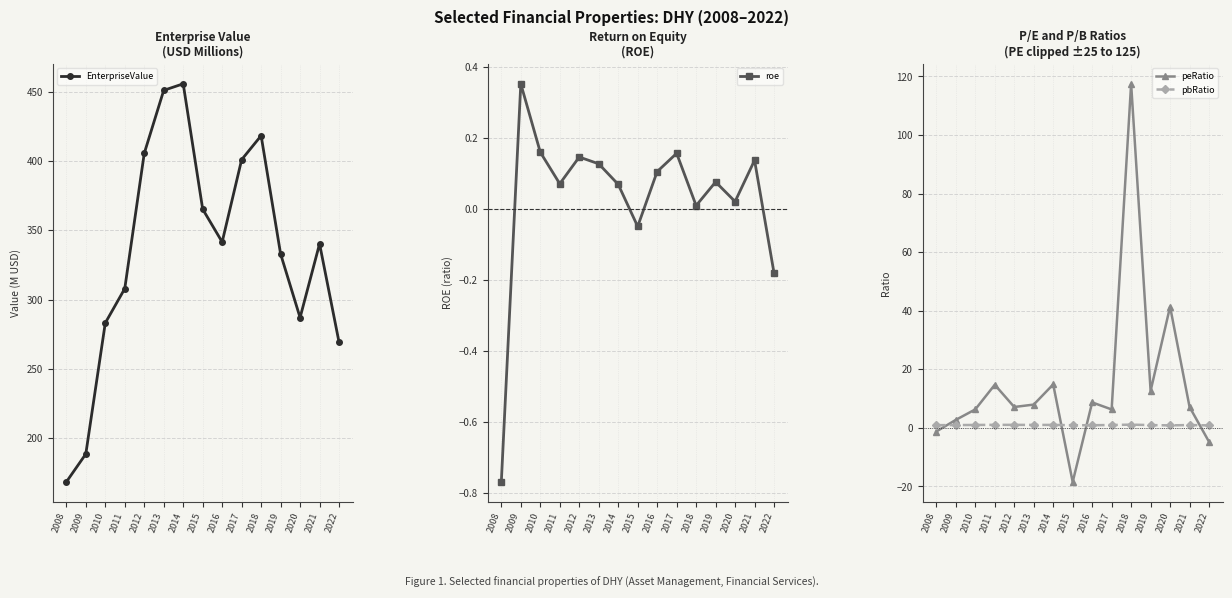

Reading left to right, transcribe all the data shown in this chart.

EnterpriseValue: 168.4	188.6	283.1	307.9	405.4	450.9	455.6	365.2	341.5	400.9	418.2	332.9	287.0	340.2	269.2
roe: -0.8	0.4	0.2	0.1	0.1	0.1	0.1	-0.0	0.1	0.2	0.0	0.1	0.0	0.1	-0.2
peRatio: -1.2	2.7	6.3	14.7	7.1	8.0	14.9	-18.5	8.7	6.3	117.5	12.6	41.4	7.1	-4.8
pbRatio: 0.9	1.0	1.0	1.0	1.0	1.0	1.0	0.9	0.9	1.0	1.1	1.0	0.9	1.0	0.9